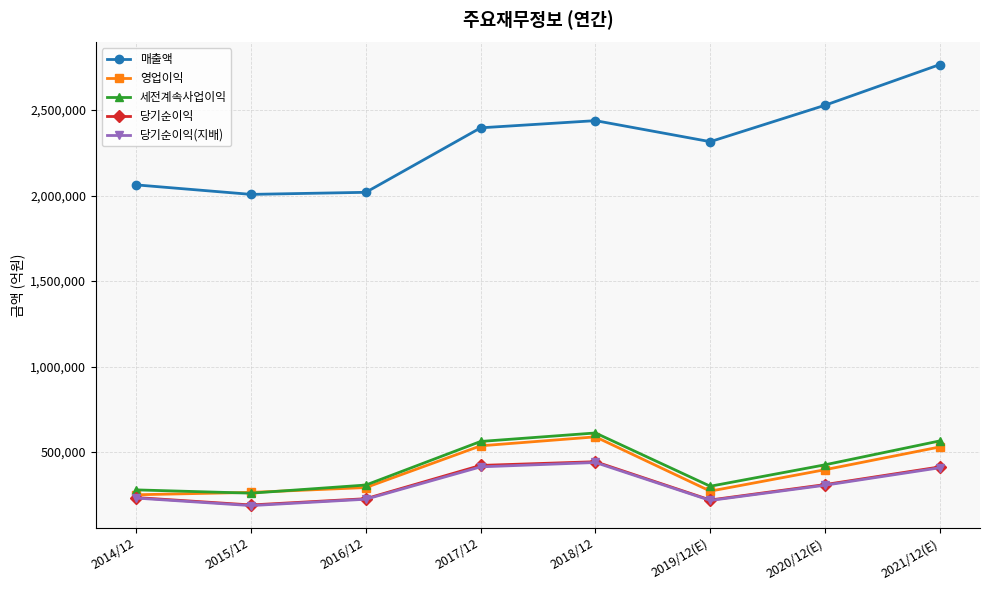

What position from the right is 2020/12(E)?

2